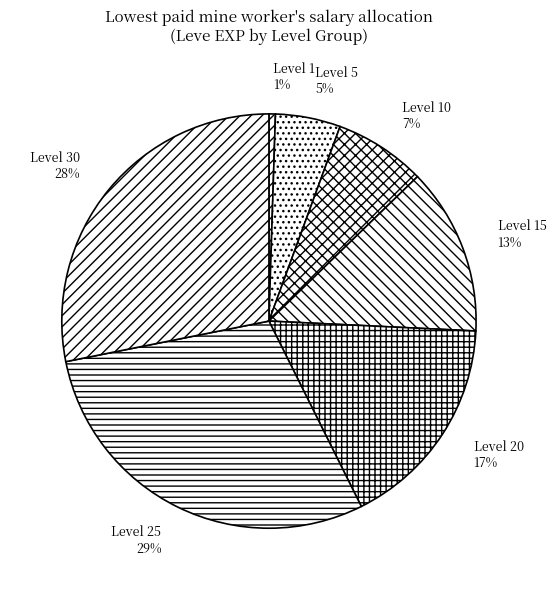

Is the sum of Level 1 and Level 30 greater than half?

No